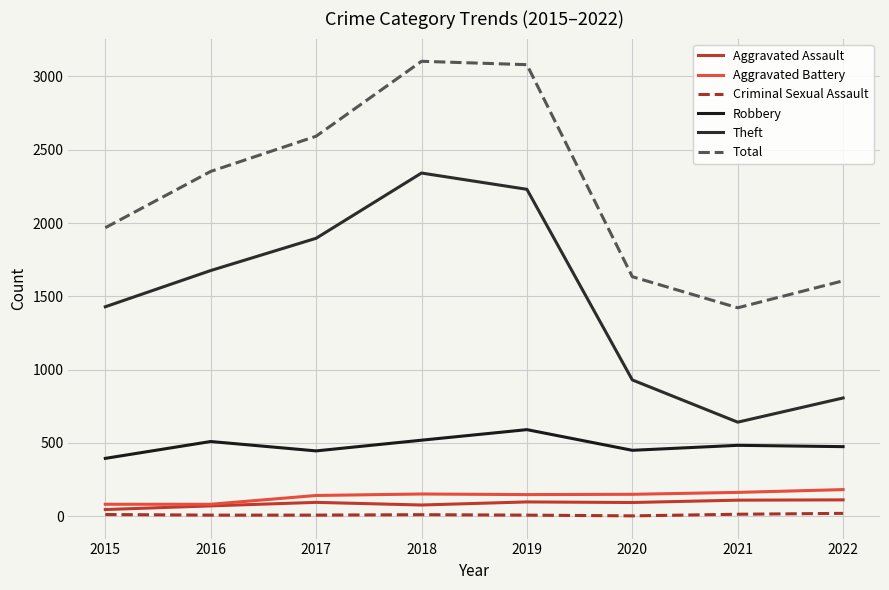

At which category does Aggravated Assault reach its first local valley?

2018